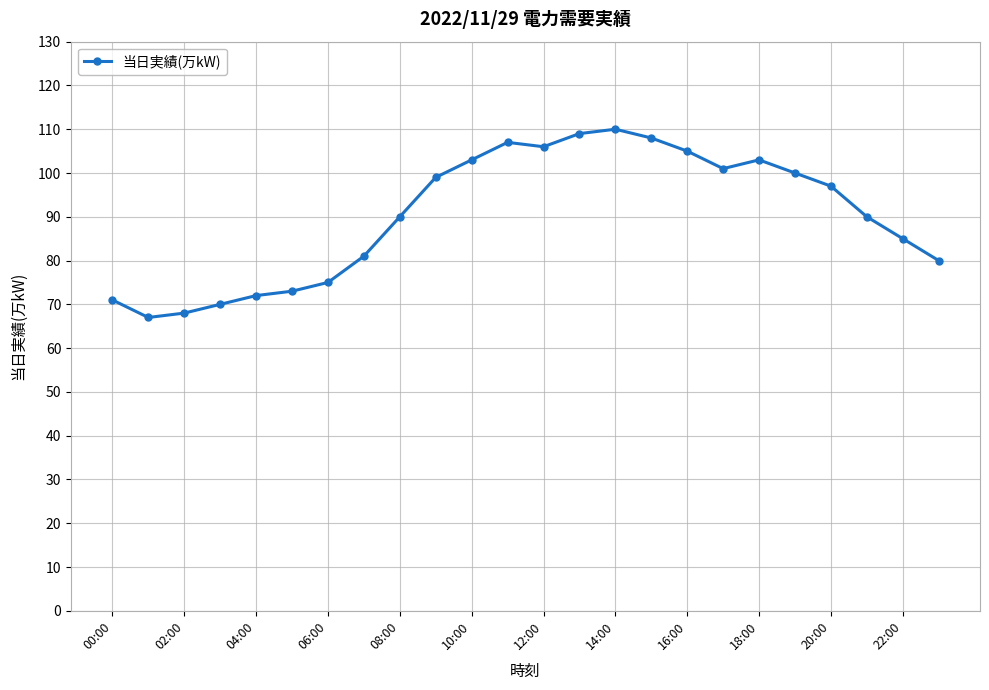

How many values are below 97?

12